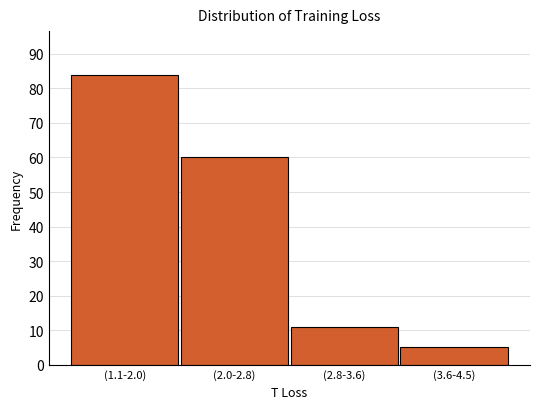

Reading left to right, list all the values displayed in this chart.

(1.1-2.0)=84	(2.0-2.8)=60	(2.8-3.6)=11	(3.6-4.5)=5